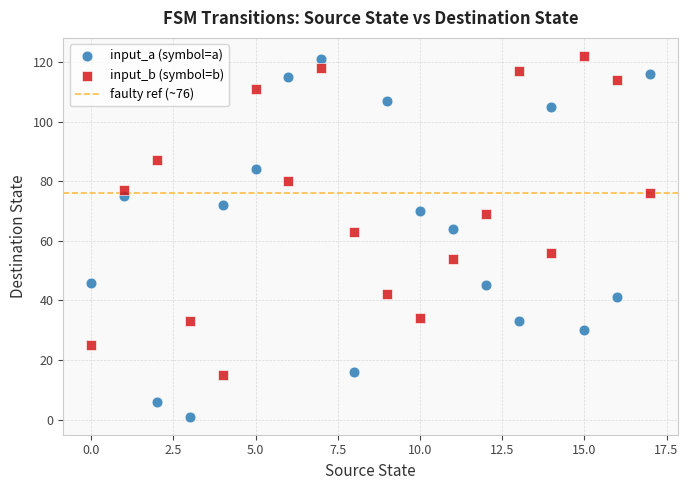

Which series reaches the minimum Y coordinate?

input_a (symbol=a)